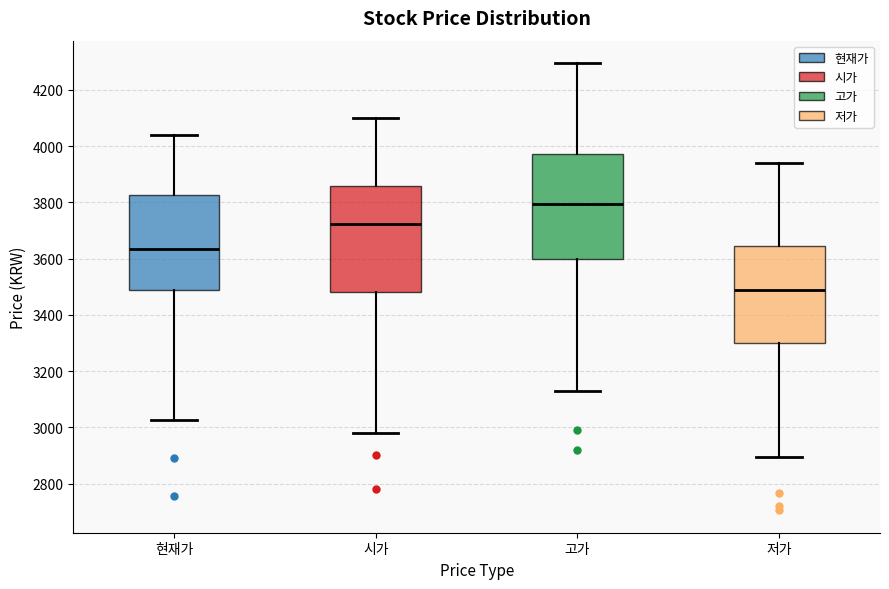

Reading left to right, transcribe this box plot: for each box, give where its median line is, the range the box spans, and where its two whiskers end, as read against the y-axis. The values are not printed on the chart, so give them approximately, as read against the axis.

현재가: median 3640, box 3500 to 3820, whiskers 3020 to 4040
시가: median 3720, box 3480 to 3860, whiskers 2980 to 4100
고가: median 3800, box 3600 to 3980, whiskers 3140 to 4300
저가: median 3500, box 3300 to 3640, whiskers 2900 to 3940